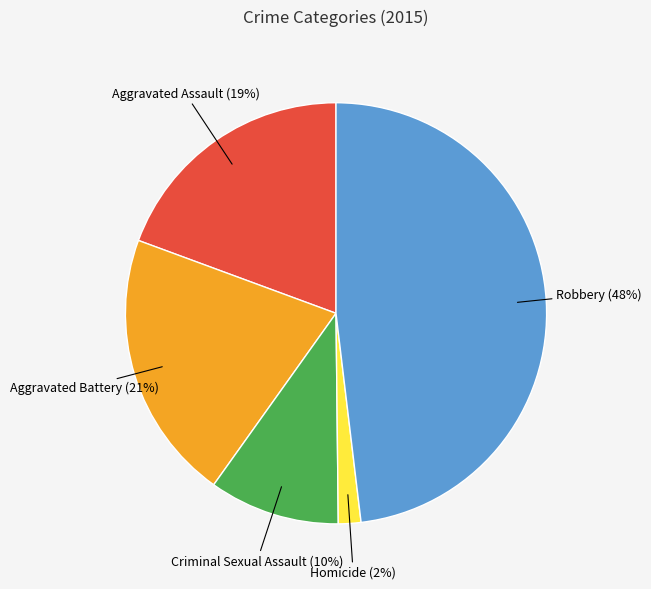

Which has a higher value, Aggravated Battery or Criminal Sexual Assault?

Aggravated Battery